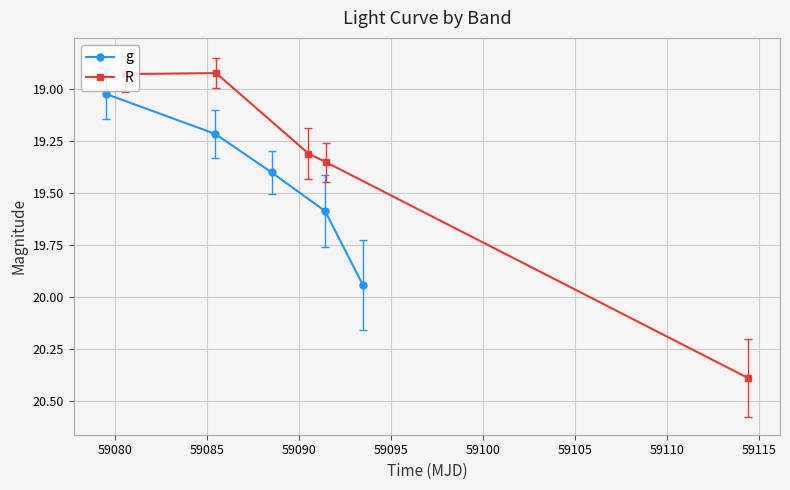

What is the value of the g point at the 2nd from the left?

19.2